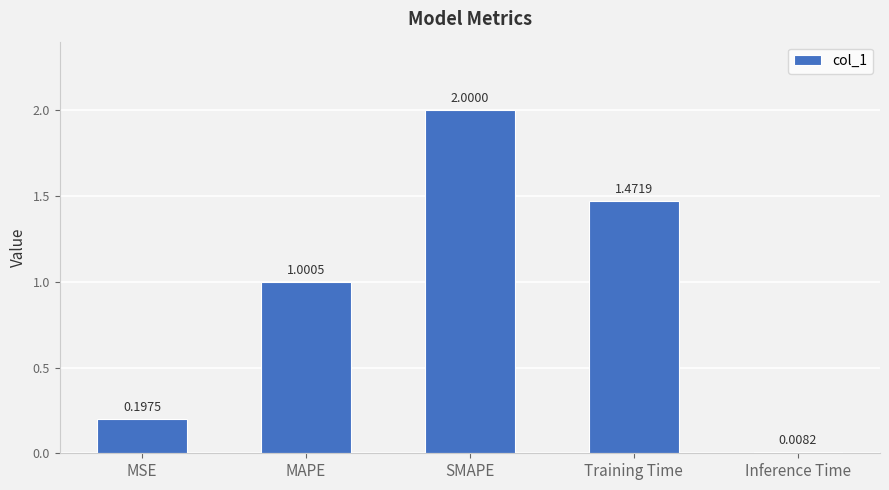

What position from the right is SMAPE?

3